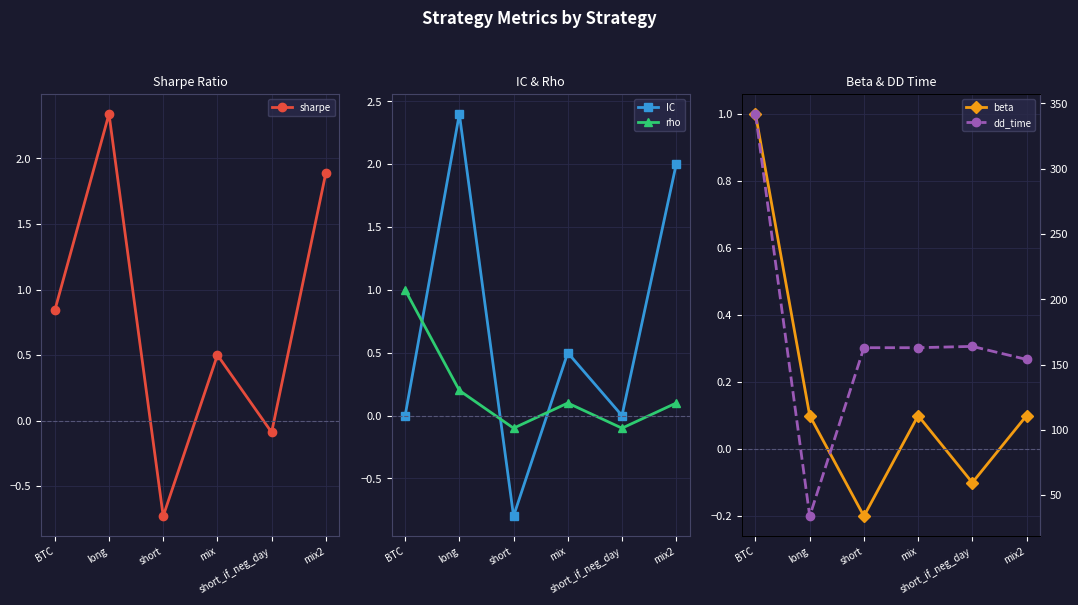

List the labels in order of dd_time value, largest first.

BTC, short_if_neg_day, short, mix, mix2, long